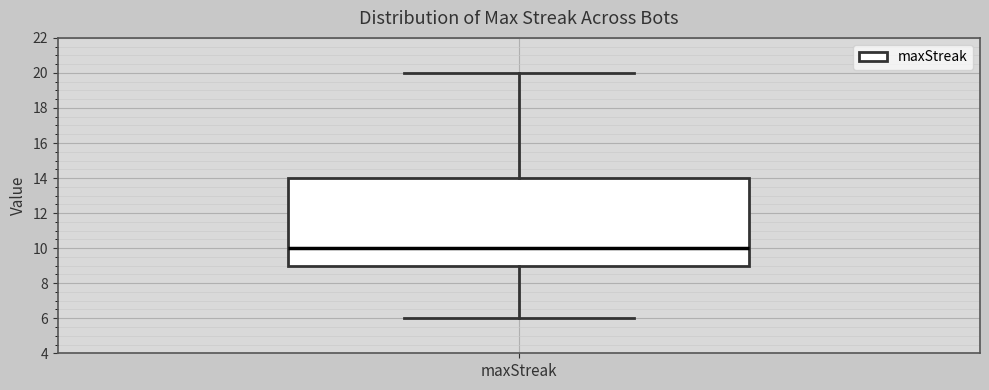

Read this box plot against the y-axis: the position of the median line, the range covered by the box, and the ends of both whiskers. The values are not printed on the chart, so give them approximately, as read against the axis.

median 10, box 9 to 14, whiskers 6 to 20